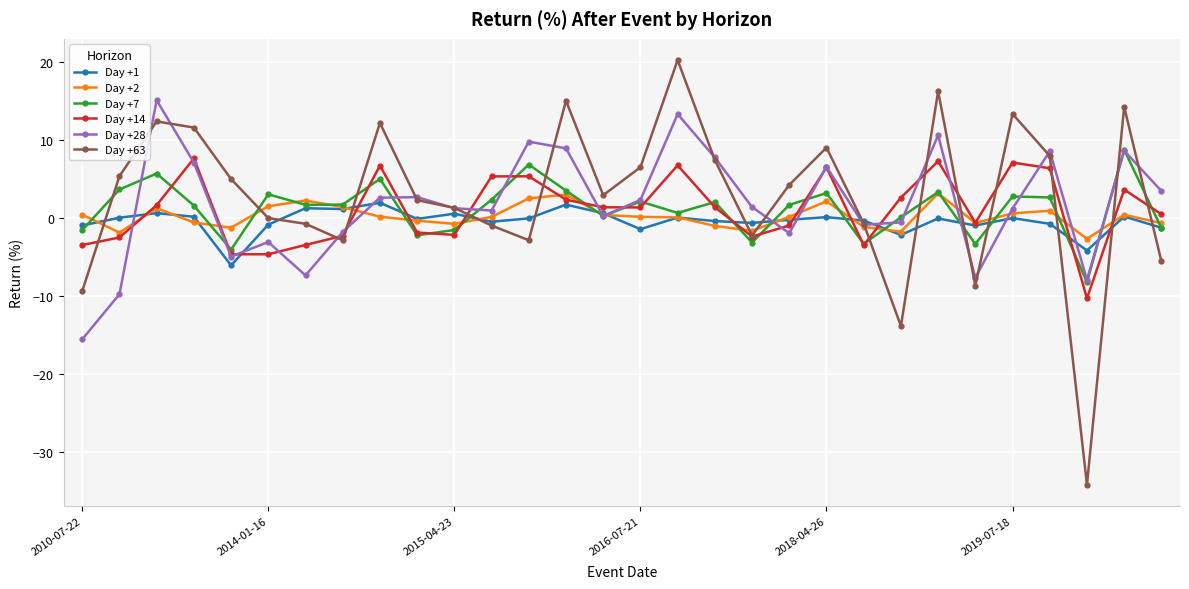

True or false: Day +63 has more than 2 points higher than both neighbors.

True